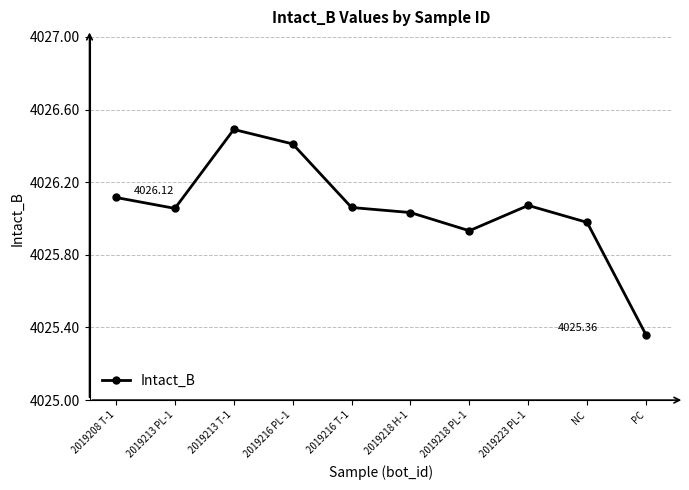

Where is the data nearest to the value 4025?

PC